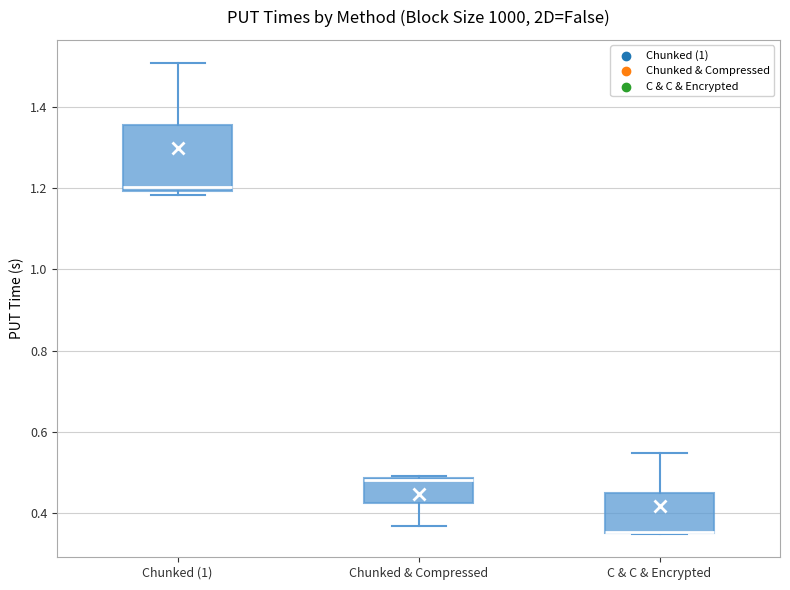

Reading left to right, transcribe this box plot: for each box, give where its median line is, the range the box spans, and where its two whiskers end, as read against the y-axis. The values are not printed on the chart, so give them approximately, as read against the axis.

Chunked (1): median 1.20 (just above the box's lower edge), box 1.20 to 1.36, whiskers 1.18 to 1.50
Chunked & Compressed: median 0.48 (drawn on the box's upper edge), box 0.42 to 0.48, whiskers 0.36 to 0.50
C & C & Encrypted: median 0.36 (drawn on the box's lower edge), box 0.36 to 0.46, whiskers 0.34 to 0.54